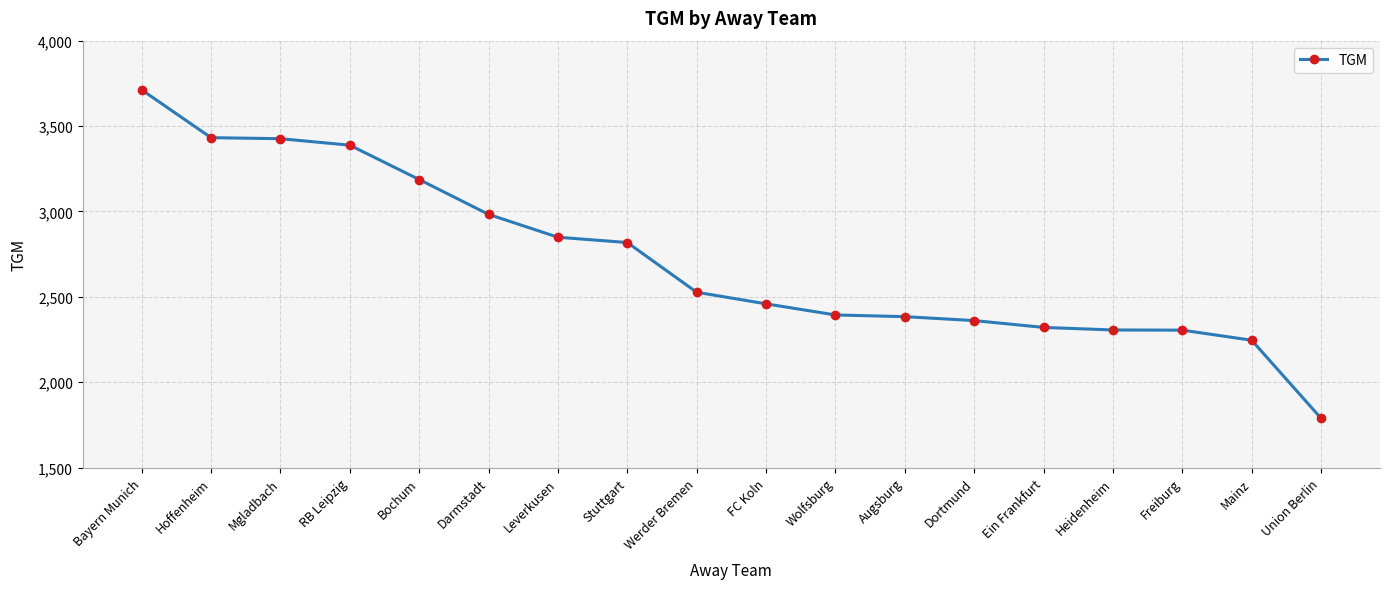

Which has a higher value, Darmstadt or Bayern Munich?

Bayern Munich